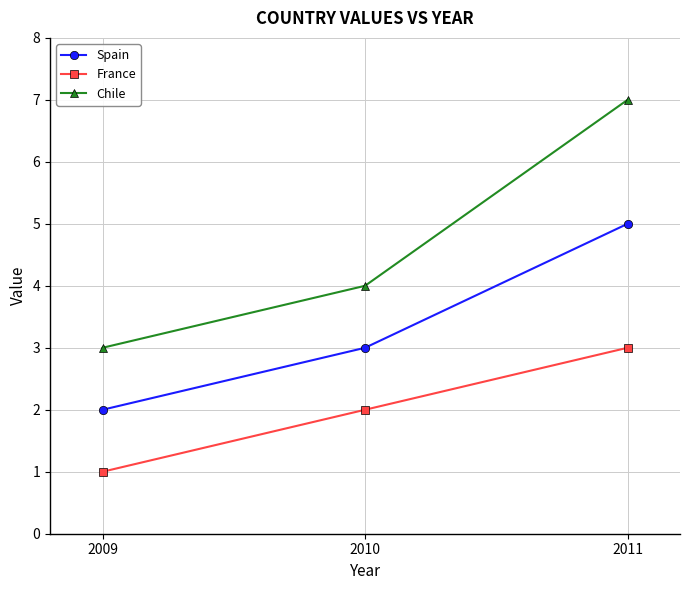

Which series has the largest total across all categories?

Chile